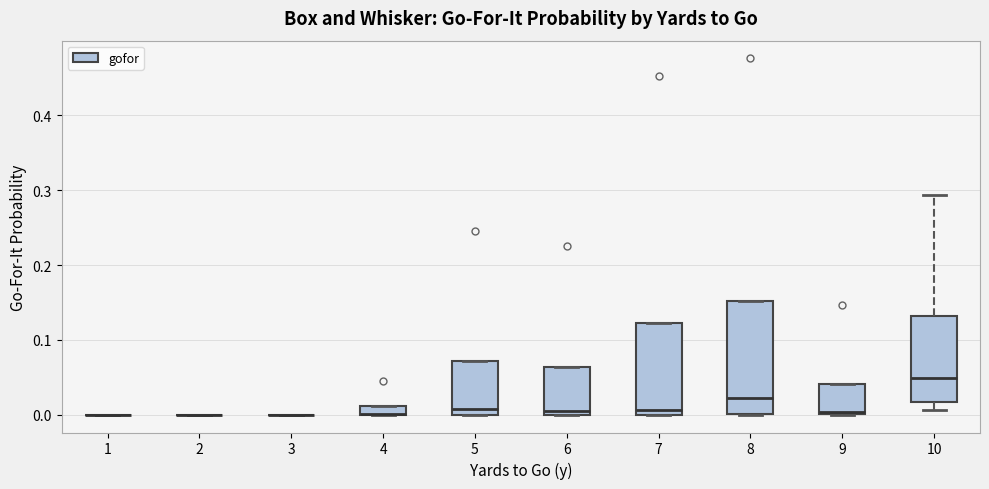

Where does the upper whisker of the box at x = 10 end on the y-axis? The values are not printed on the chart, so give them approximately, as read against the axis.

0.29